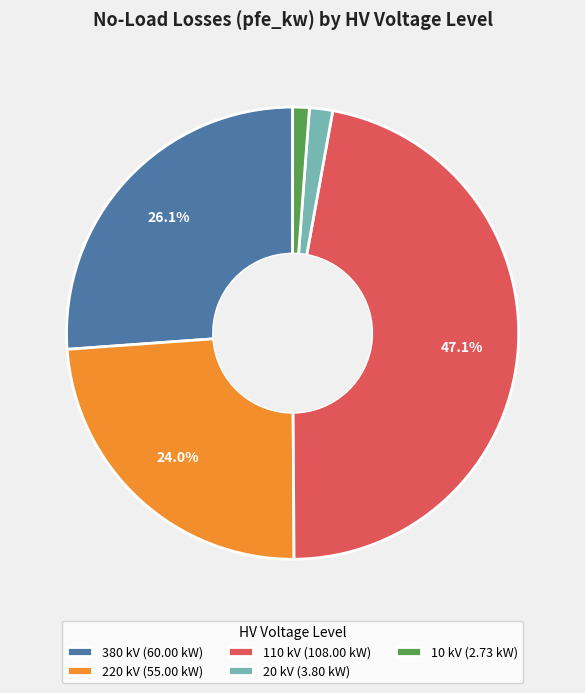

Is 20 kV (3.80 kW) the majority of the pie?

No